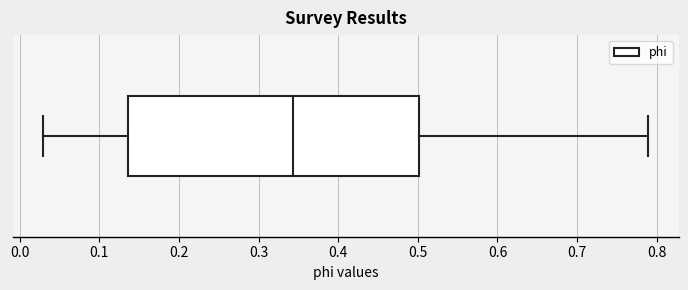

Where does the left whisker of the box end on the x-axis? The values are not printed on the chart, so give them approximately, as read against the axis.

0.03